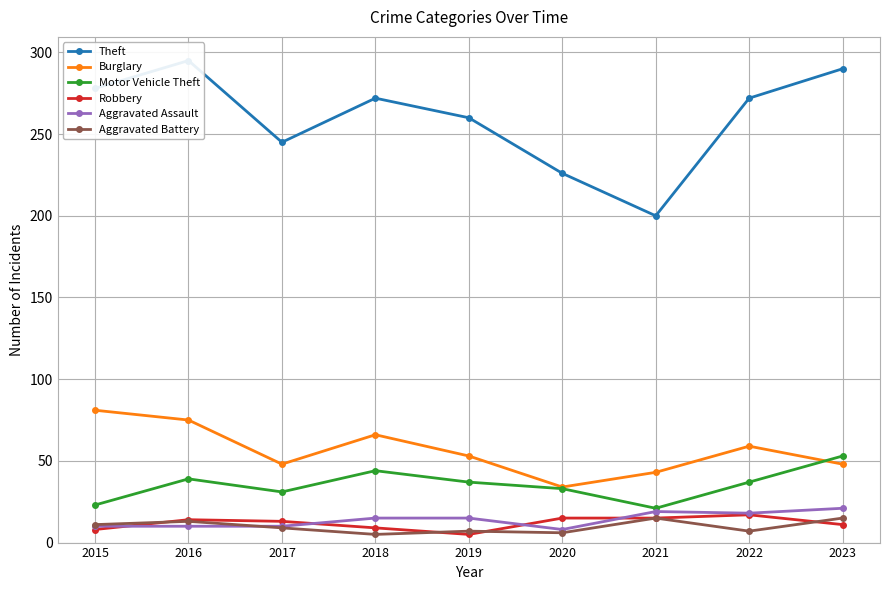

In Robbery, how many points are lower than both neighbors (excluding endpoints)?

1